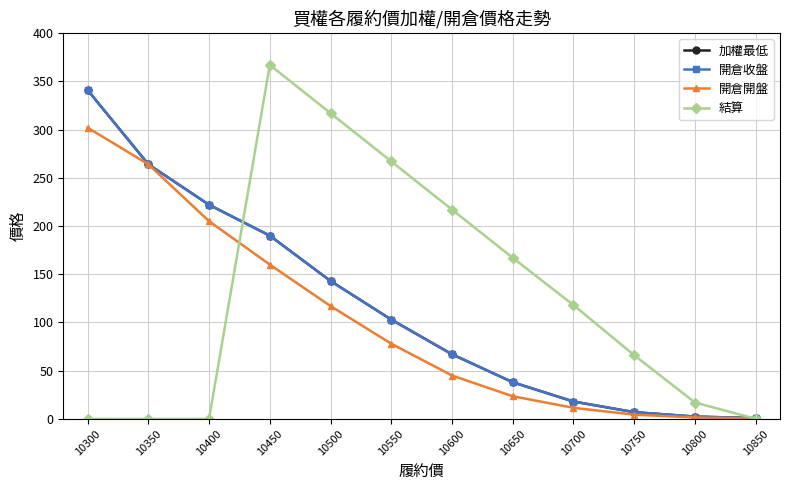

True or false: 加權最低 has more than 1 interior local peaks.

False